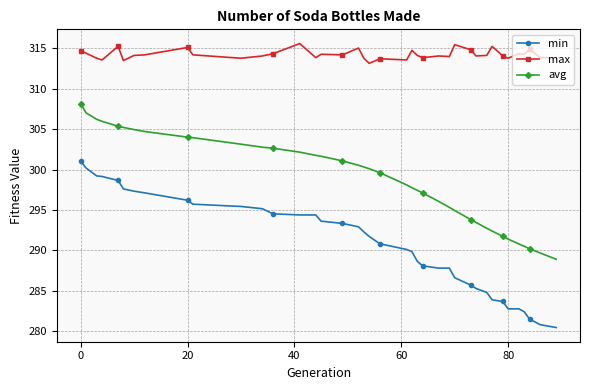

What is the value of the min point at the 30th from the left?

285.3